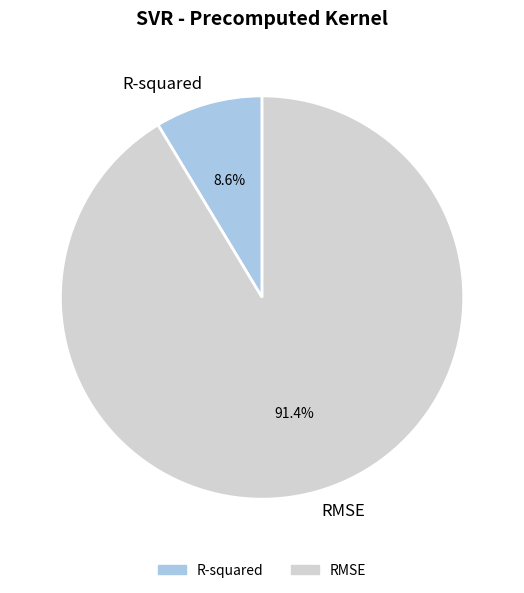

Is there any slice that represents more than half of the pie?

Yes